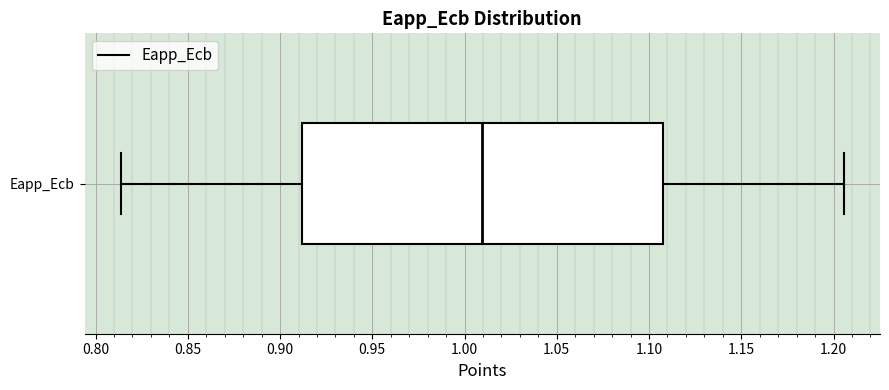

Where is the left edge of the box for Eapp_Ecb on the x-axis? The values are not printed on the chart, so give them approximately, as read against the axis.

0.910